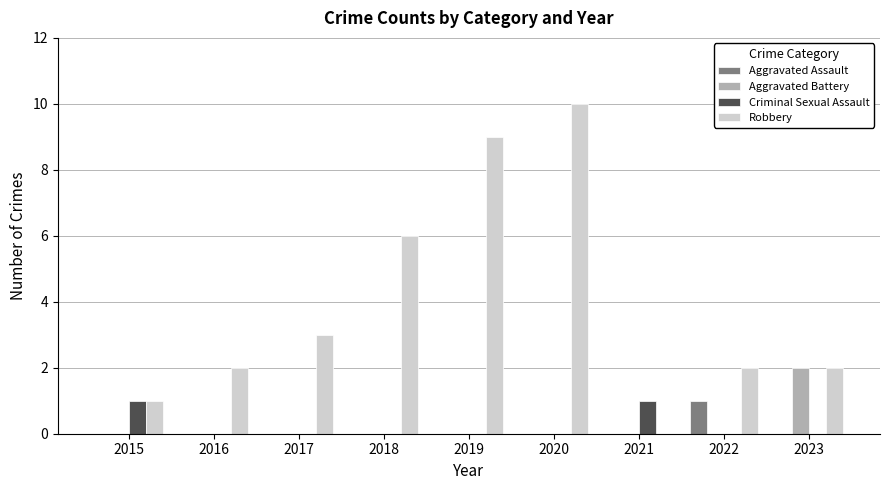

Does the chart contain stacked bars?

No